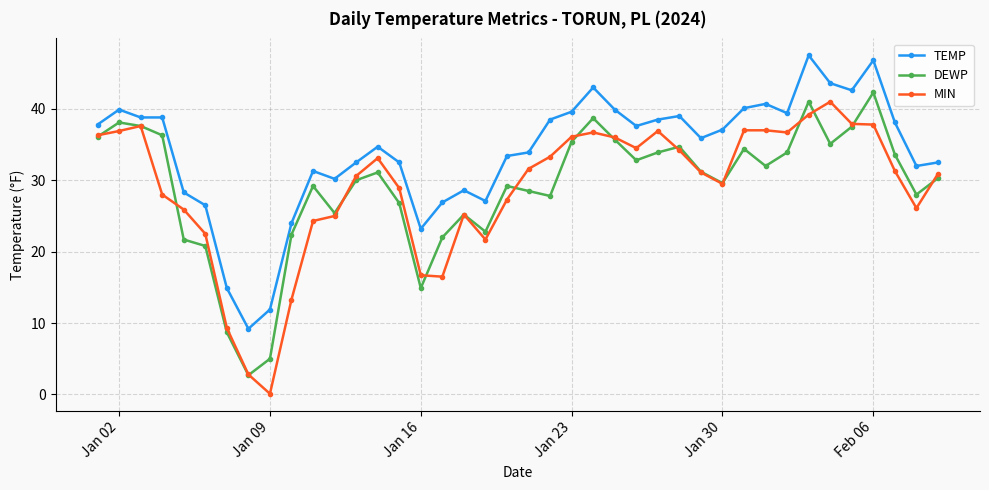

True or false: MIN and TEMP intersect in this chart.

False